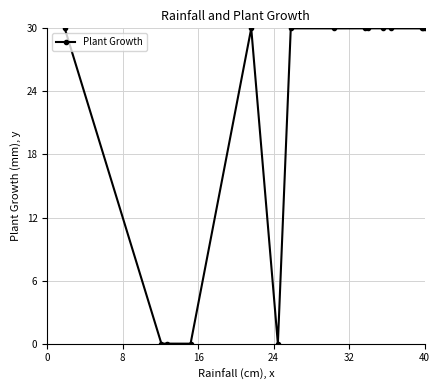

What is the difference between the second highest and second lowest values?

30.0